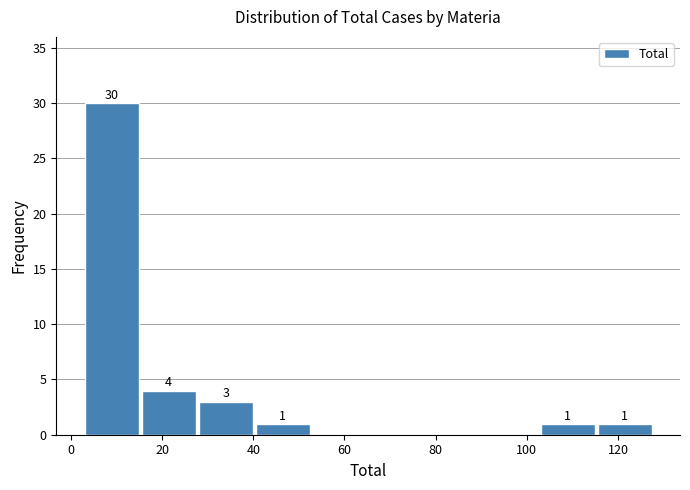

Over which range of the x-axis is the bar tallest?

3.0 to 15.5